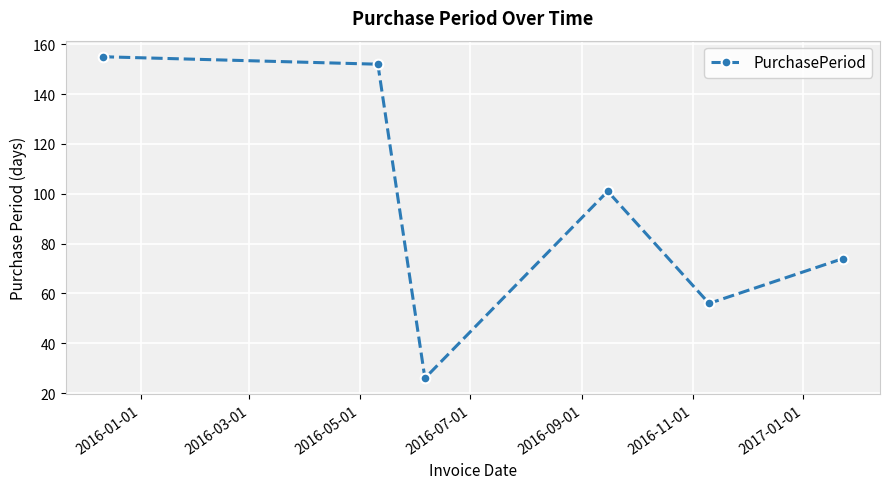

What is the average value?

94